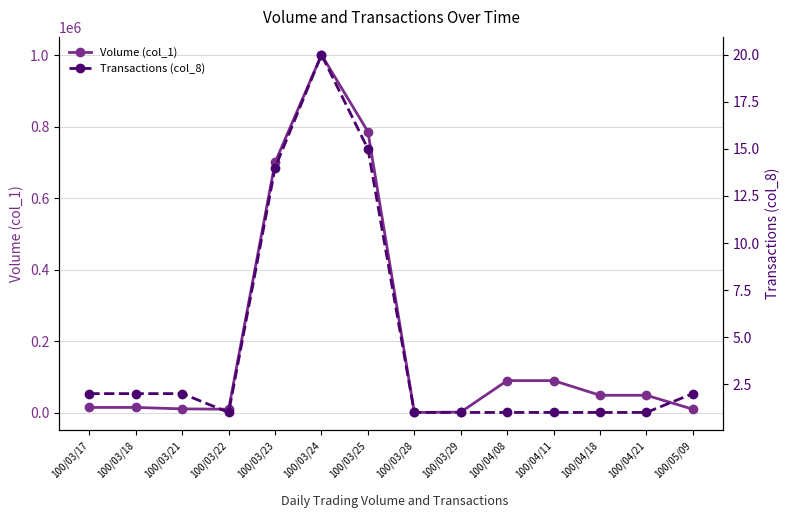

True or false: Volume (col_1) and Transactions (col_8) cross at least once.

False